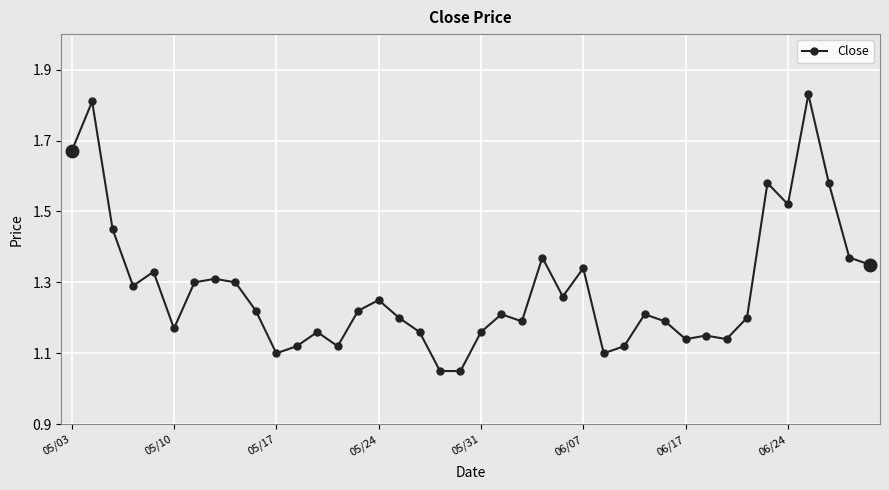

True or false: there are more than 1 points higher than both neighbors.

True